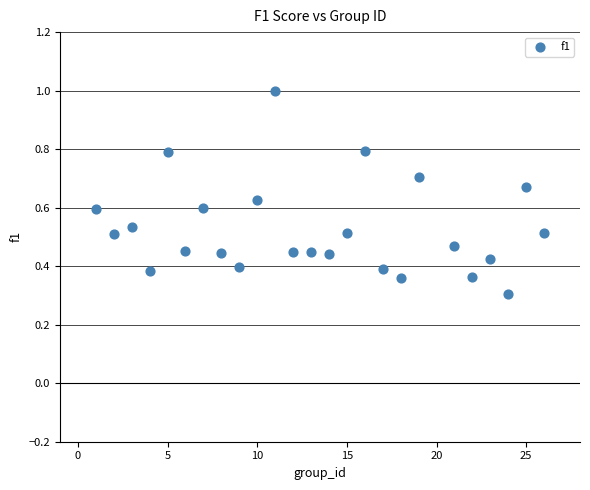

What is the range of X values (max minus min)?

25.0